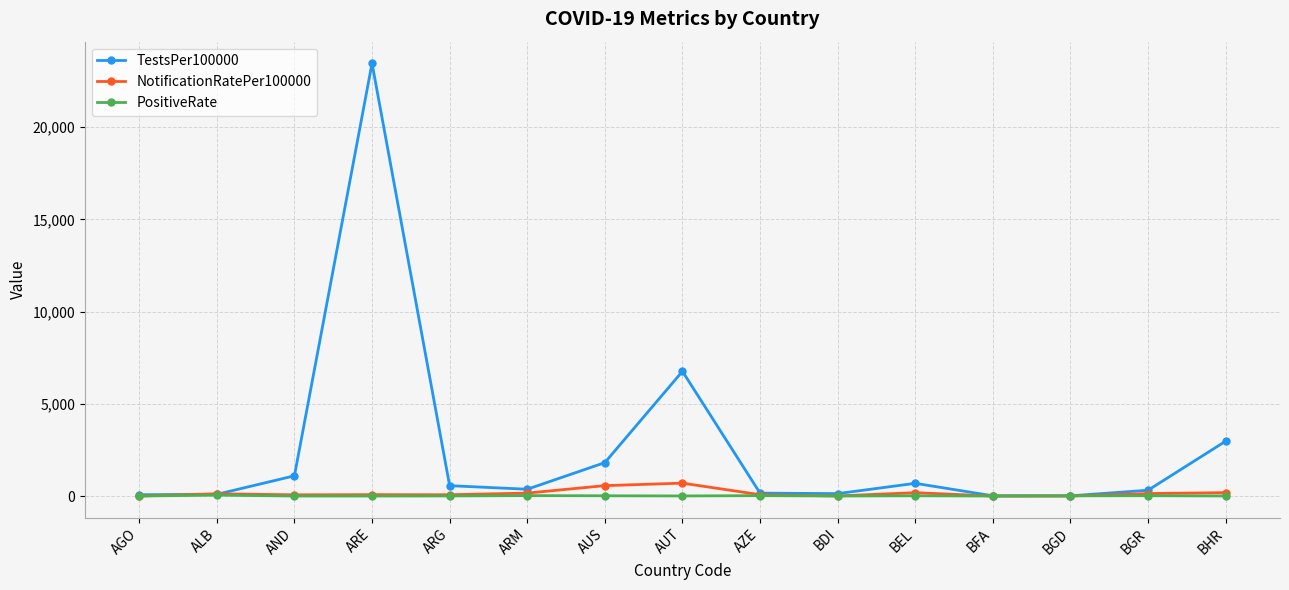

In NotificationRatePer100000, how many points are higher than both neighbors (excluding endpoints)?

4